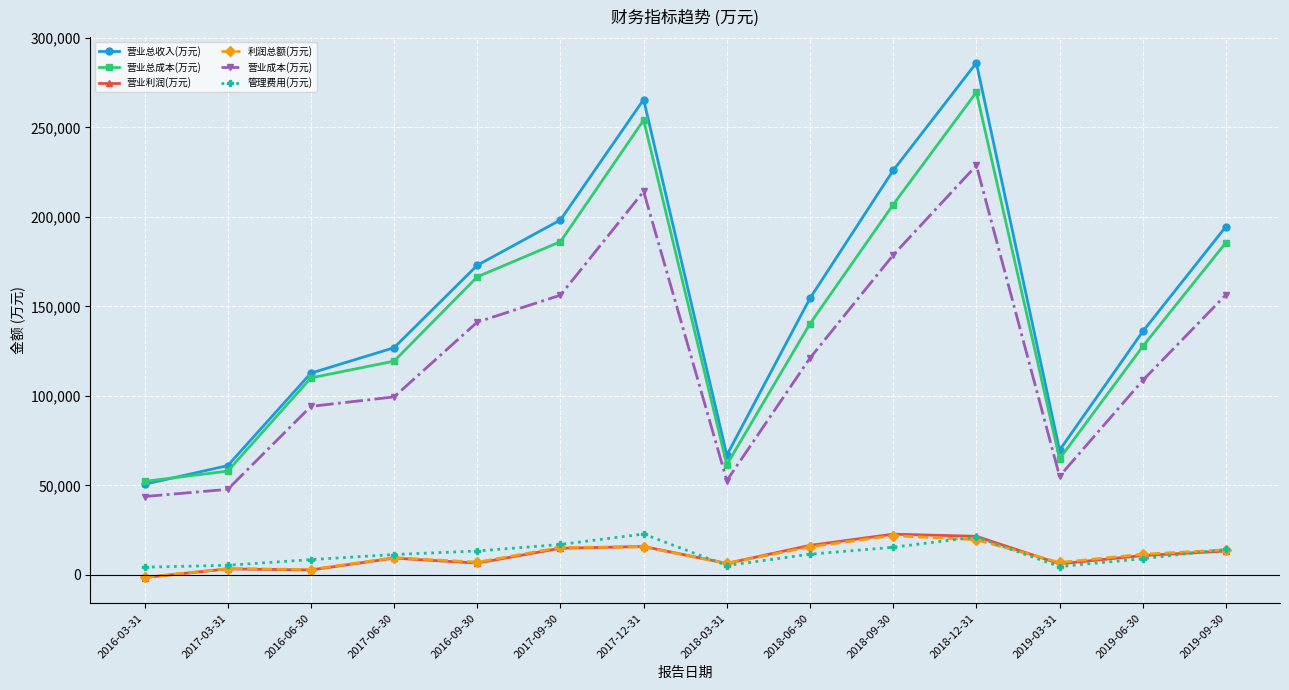

How many data points in 营业成本(万元) are less than 121151?

7